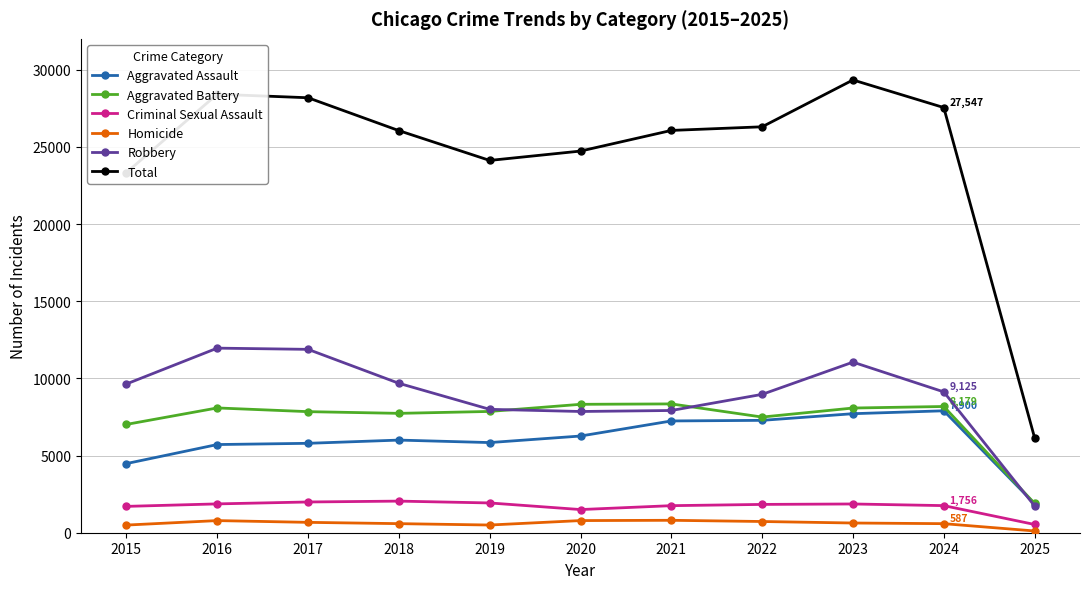

How many categories are shown in the chart?

11